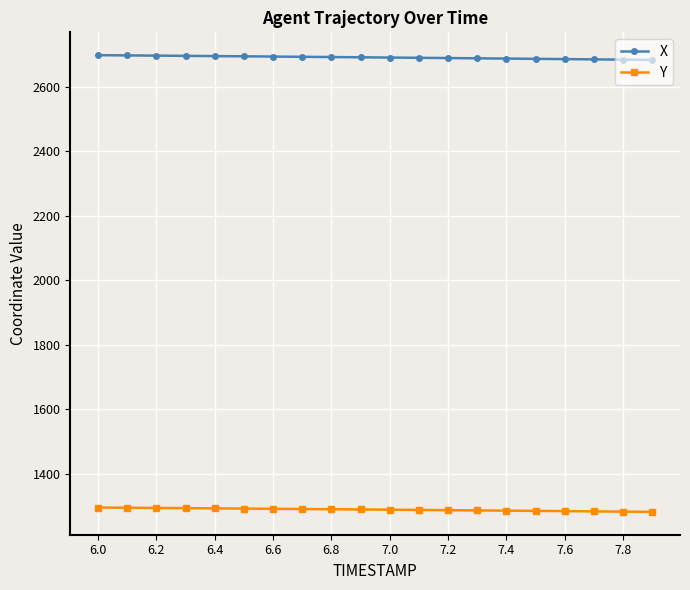

What is the difference between the second highest and minimum values in the X series?

14.0